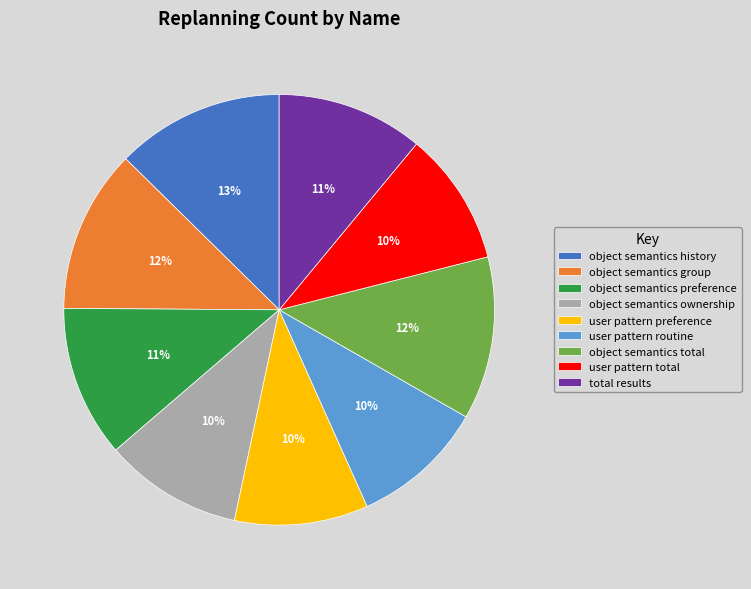

To the nearest percent, what portion does user pattern total represent?

10%